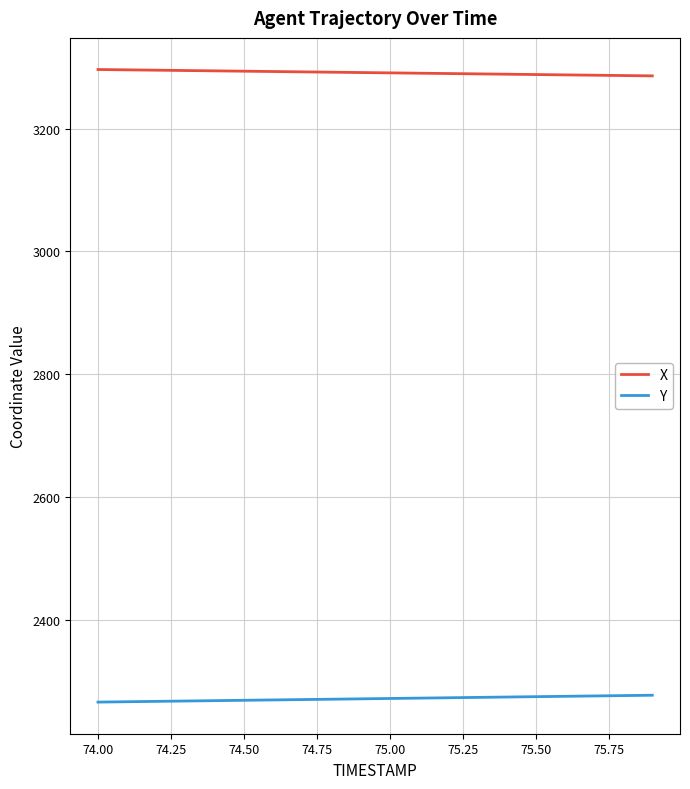

Which series has the largest total across all categories?

X